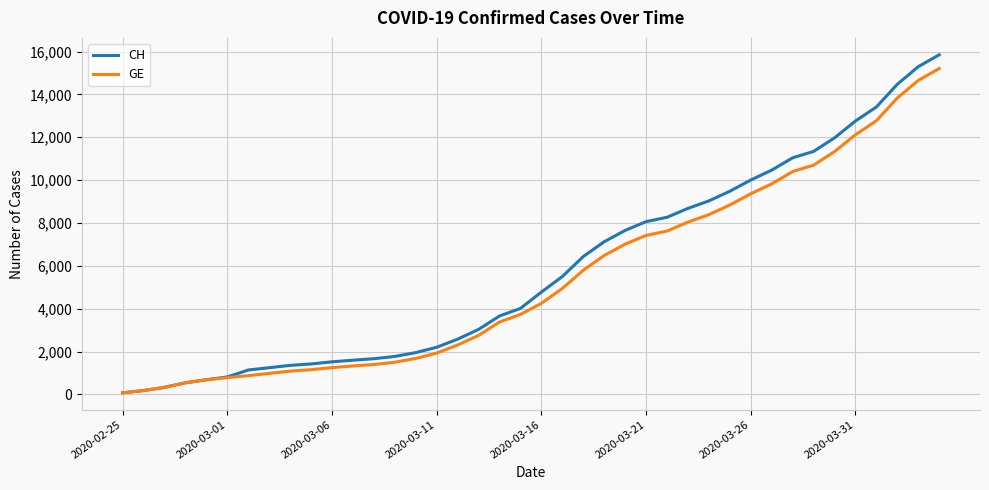

What is the greatest value displayed?

15850